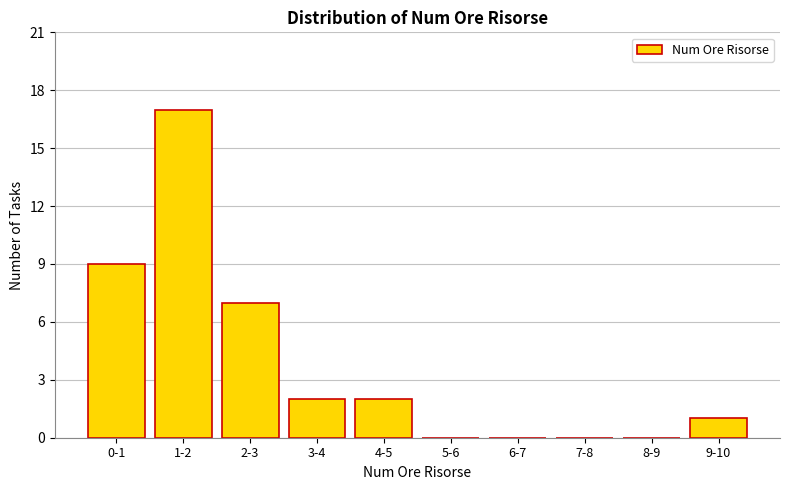

Reading left to right, what are all the values shown in this chart?

0-1=9	1-2=17	2-3=7	3-4=2	4-5=2	5-6=0	6-7=0	7-8=0	8-9=0	9-10=1